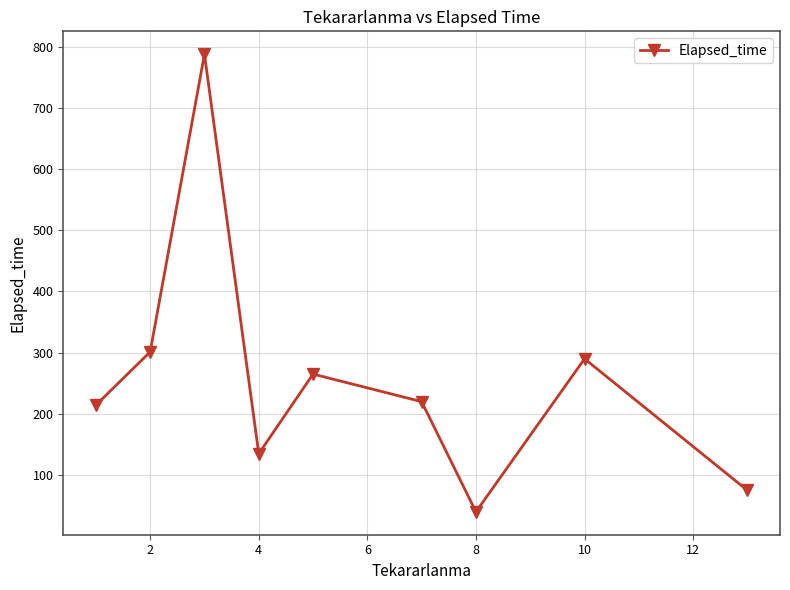

What is the value of the 7th point from the left?

40.0